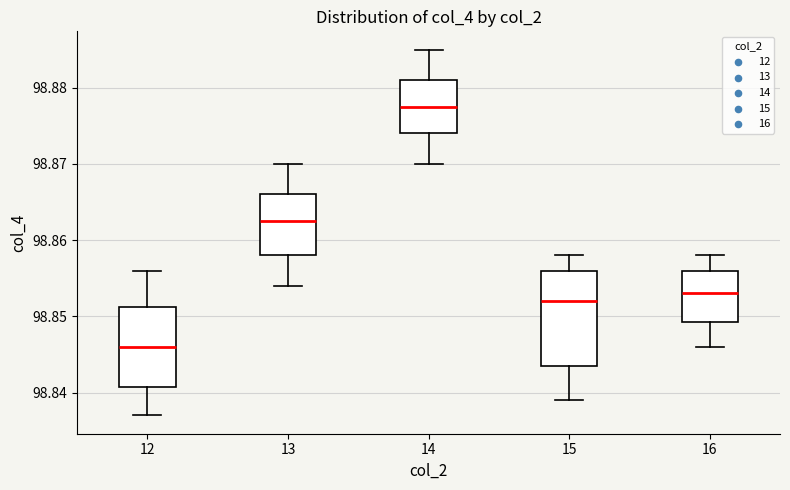

Reading left to right, read every box against the y-axis: the position of its median line, the range the box covers, and the ends of its whiskers. The values are not printed on the chart, so give them approximately, as read against the axis.

12: median 98.846, box 98.841 to 98.851, whiskers 98.837 to 98.856
13: median 98.863, box 98.858 to 98.866, whiskers 98.854 to 98.870
14: median 98.878, box 98.874 to 98.881, whiskers 98.870 to 98.885
15: median 98.852, box 98.844 to 98.856, whiskers 98.839 to 98.858
16: median 98.853, box 98.849 to 98.856, whiskers 98.846 to 98.858